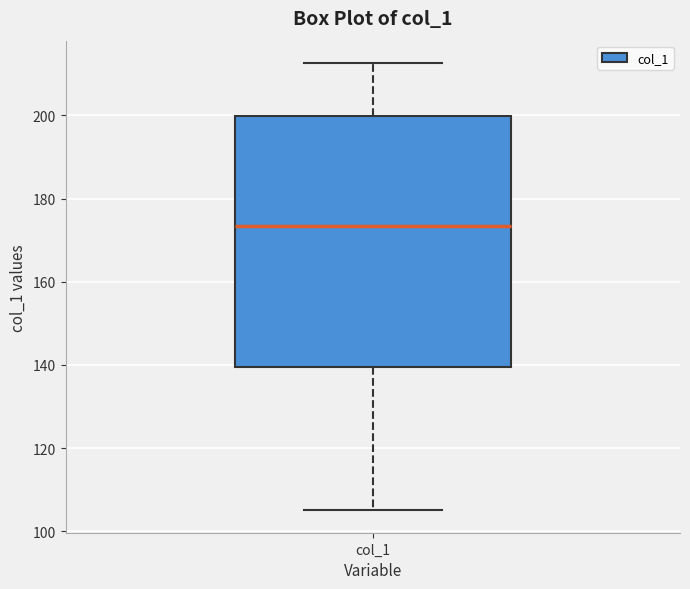

Transcribe this box plot: give where the median line is, the range the box spans, and where the two whiskers end, as read against the y-axis. The values are not printed on the chart, so give them approximately, as read against the axis.

median 174, box 140 to 200, whiskers 106 to 212